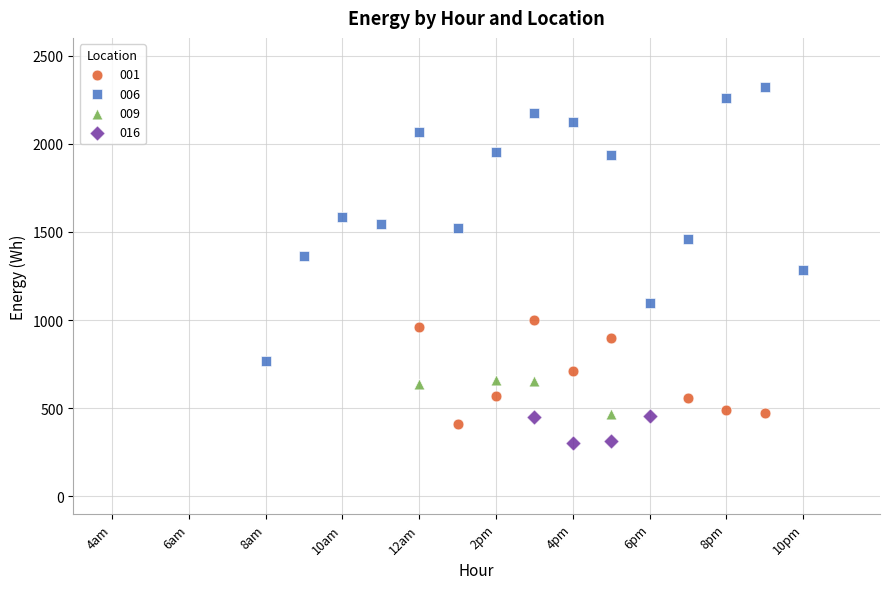

Which series has the widest spread of Y values?

006